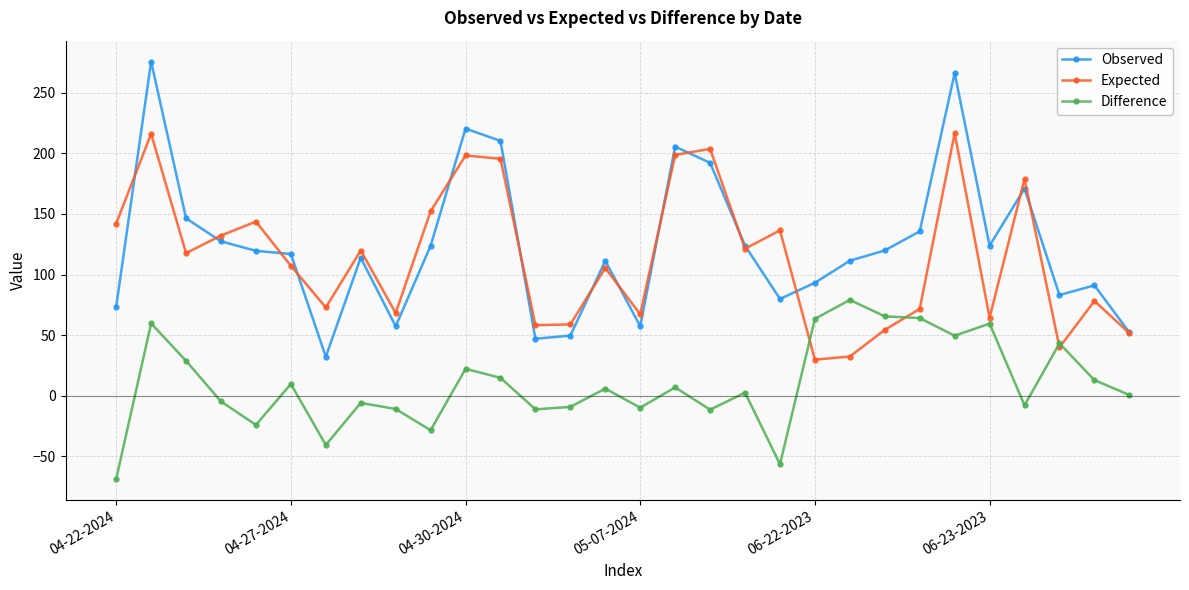

How many data points in Difference are less than 5?

15